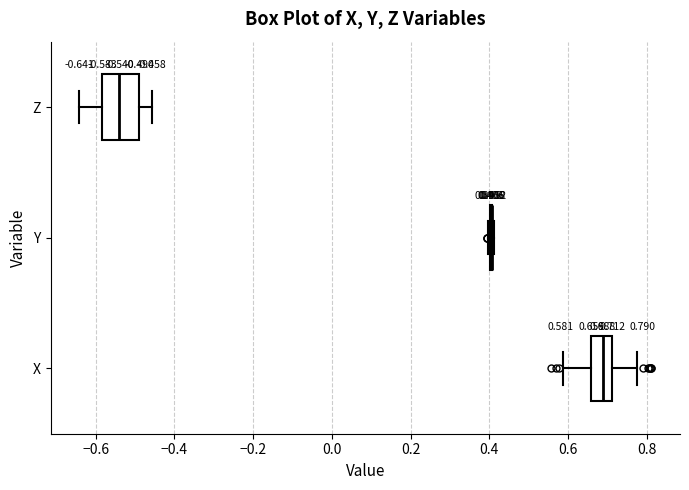

Comparing the boxes themselves (not the whiskers), which one is the widest?

Z